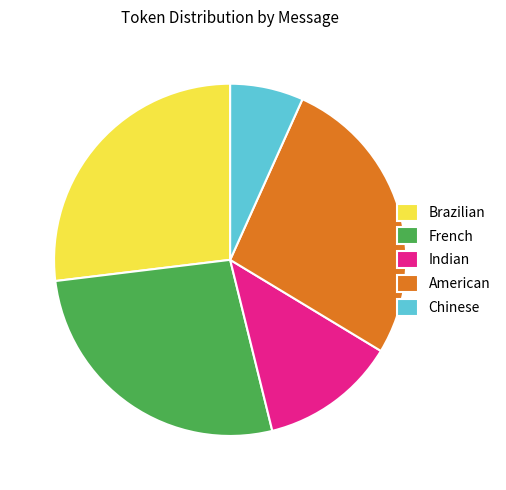

Which category has the smallest portion of the pie?

Chinese